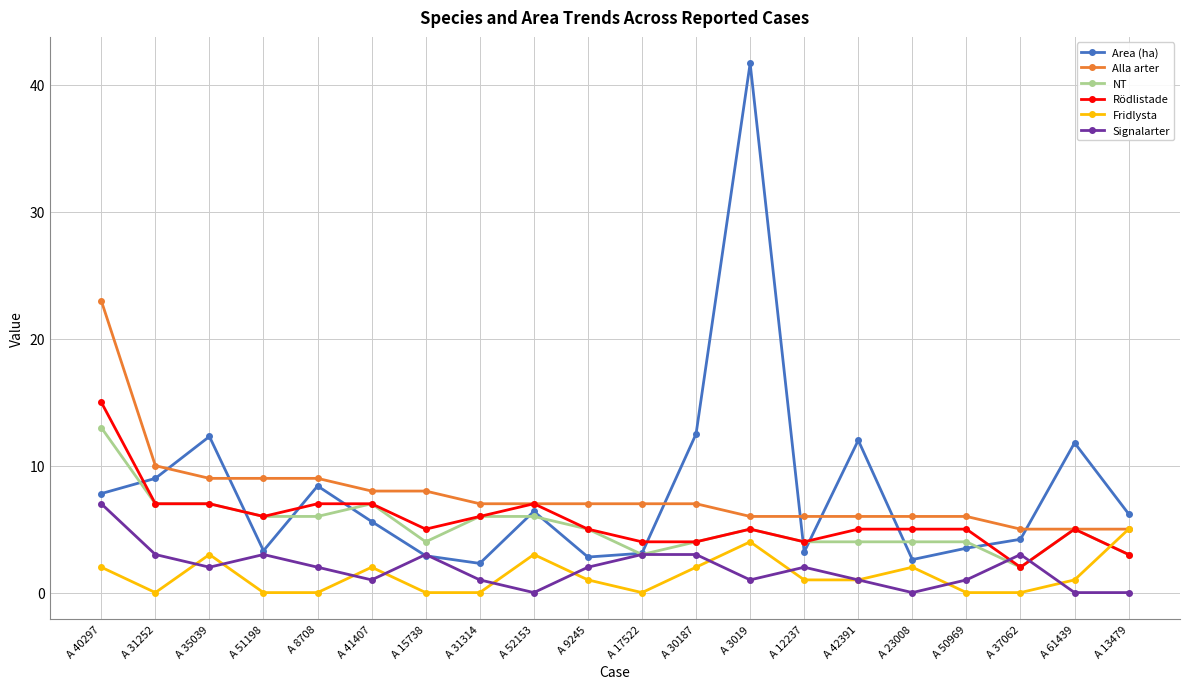

The Area (ha) series shows 3.1 at A 17522. True or false?

True